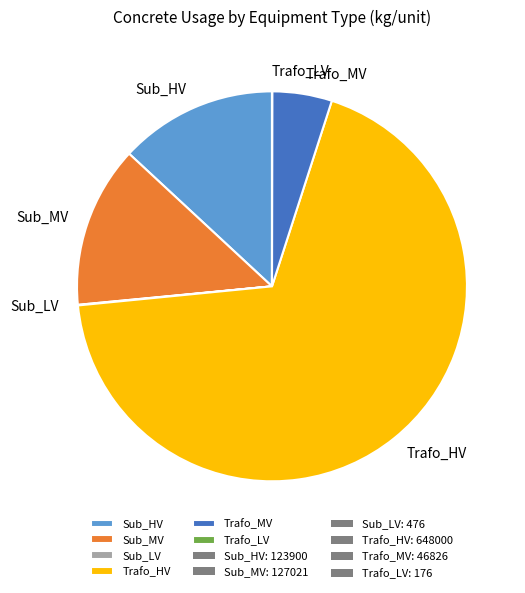

Does Sub_MV represent more than half of the total?

No